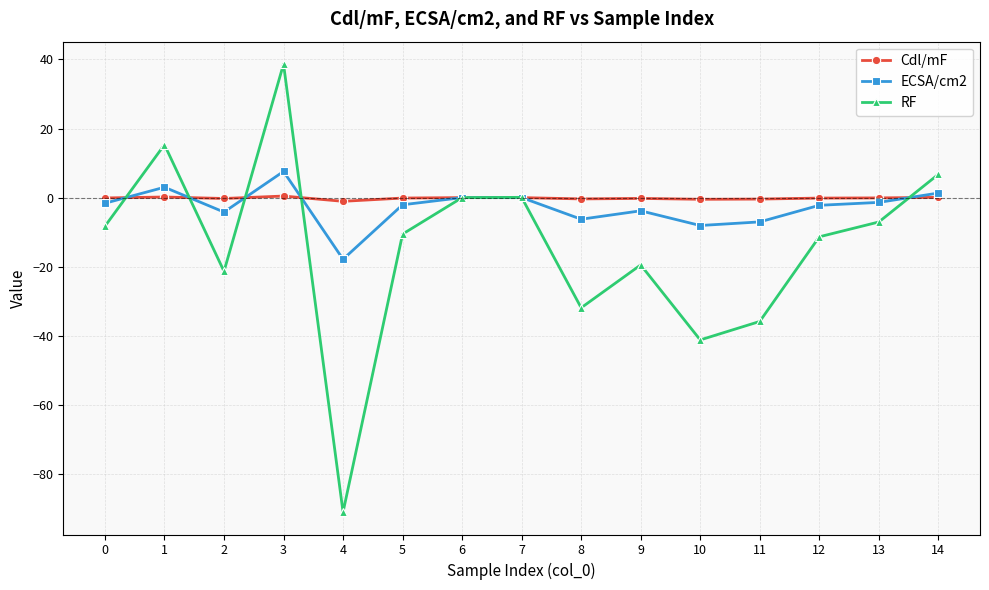

True or false: ECSA/cm2 and RF intersect in this chart.

True